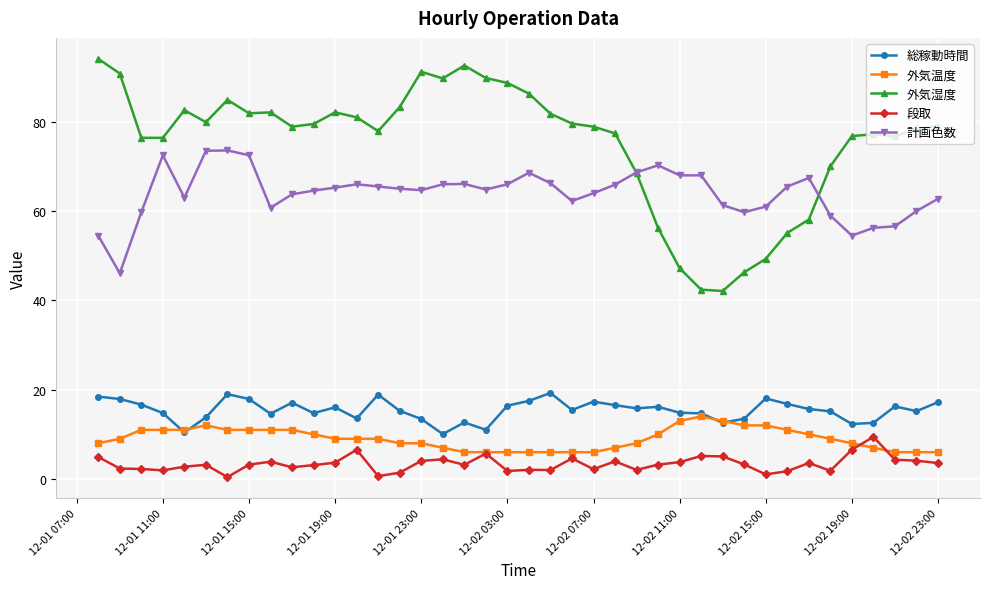

What is the greatest value displayed?

94.1